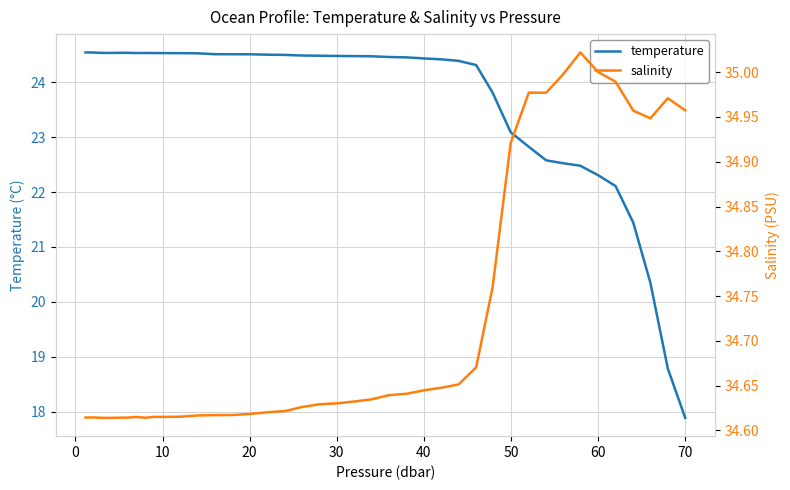

What is the highest value of the temperature series?

24.5